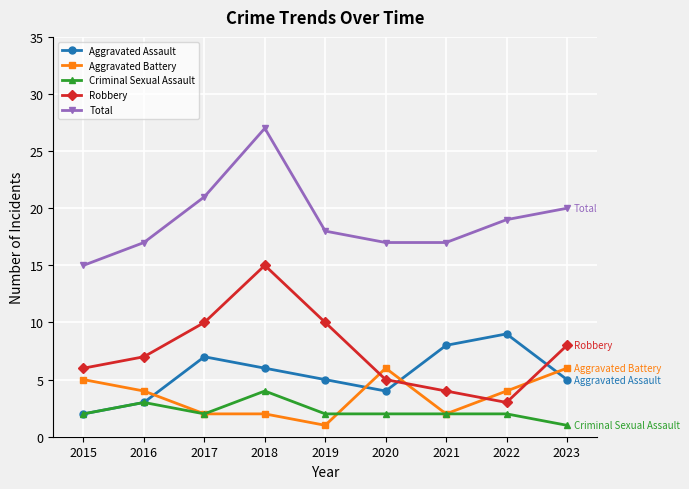

Which series changed the most between 2017 and 2019?

Total